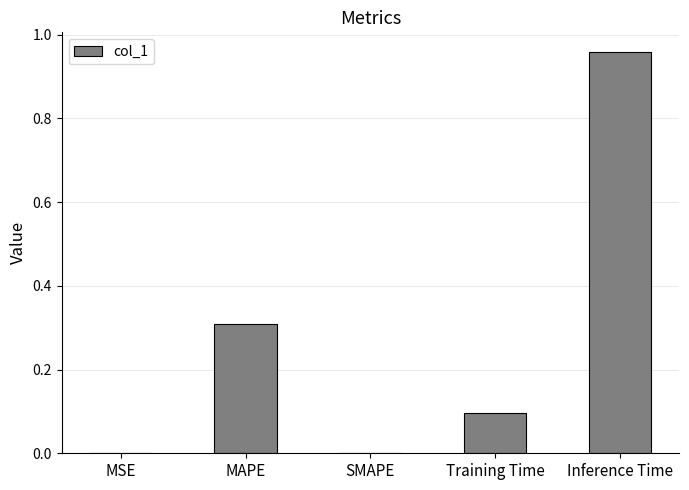

At which category does the chart reach its peak across all series?

Inference Time